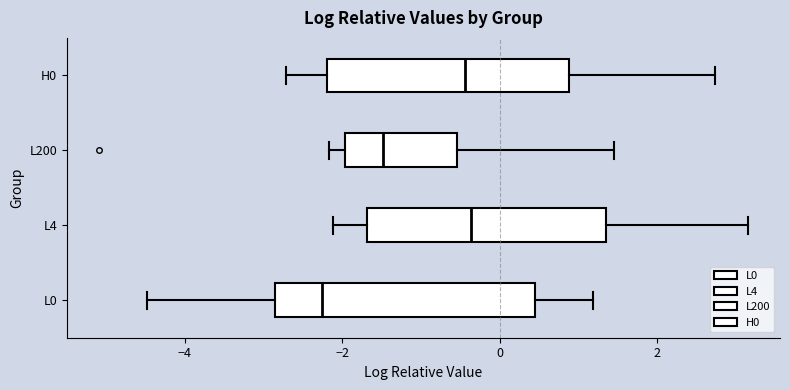

Reading bottom to top, transcribe this box plot: for each box, give where its median line is, the range the box spans, and where its two whiskers end, as read against the x-axis. The values are not printed on the chart, so give them approximately, as read against the axis.

L0: median -2.2, box -2.8 to 0.4, whiskers -4.4 to 1.2
L4: median -0.4, box -1.6 to 1.4, whiskers -2.2 to 3.2
L200: median -1.4, box -2.0 to -0.6, whiskers -2.2 to 1.4
H0: median -0.4, box -2.2 to 0.8, whiskers -2.8 to 2.8